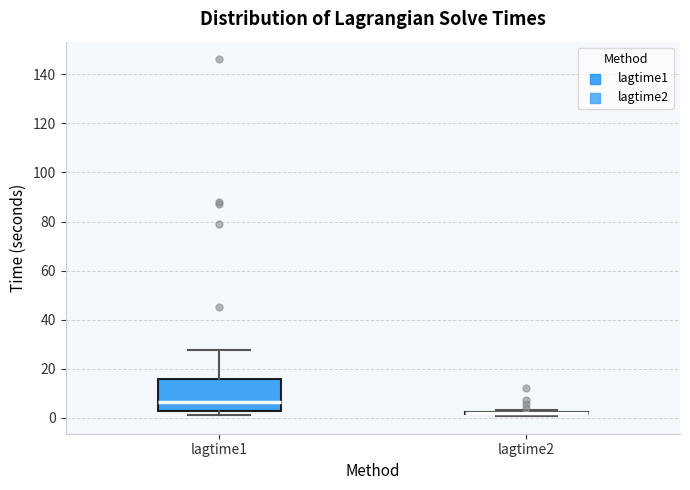

Reading left to right, transcribe this box plot: for each box, give where its median line is, the range the box spans, and where its two whiskers end, as read against the y-axis. The values are not printed on the chart, so give them approximately, as read against the axis.

lagtime1: median 6, box 2 to 16, whiskers 0 to 28
lagtime2: box collapsed to a line at 2, whiskers 0 to 2